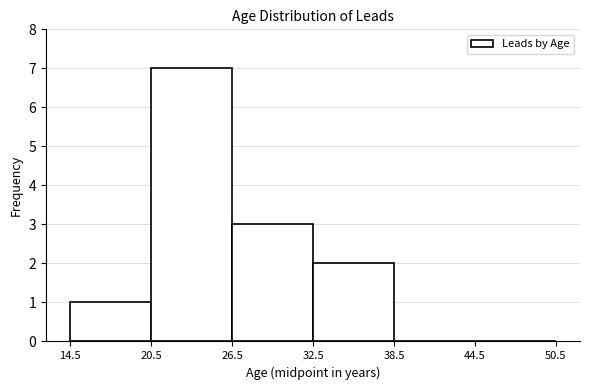

Reading left to right, transcribe this chart: for each bar, give the range it covers on the x-axis and its height. The values are not printed on the chart, so give them approximately, as read against the axis.

14.5 to 20.5: 1
20.5 to 26.5: 7
26.5 to 32.5: 3
32.5 to 38.5: 2
38.5 to 44.5: 0
44.5 to 50.5: 0